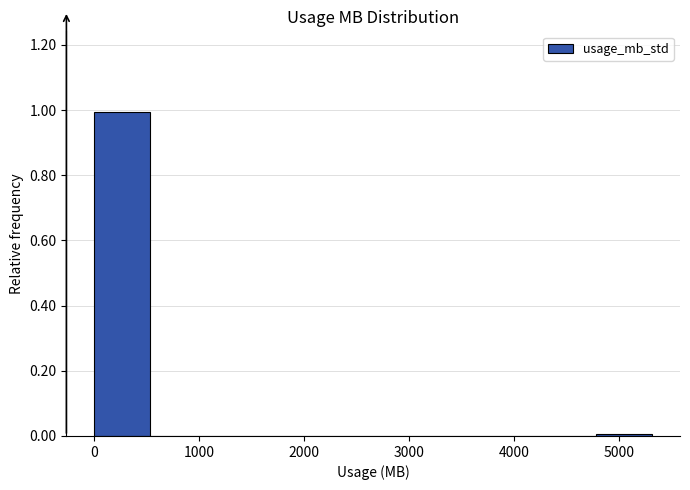

How tall is the bar that spans 0 to 500 on the x-axis? Neither the bar edges nor the heights are printed on the chart, so give them approximately, as read against the axes.

1